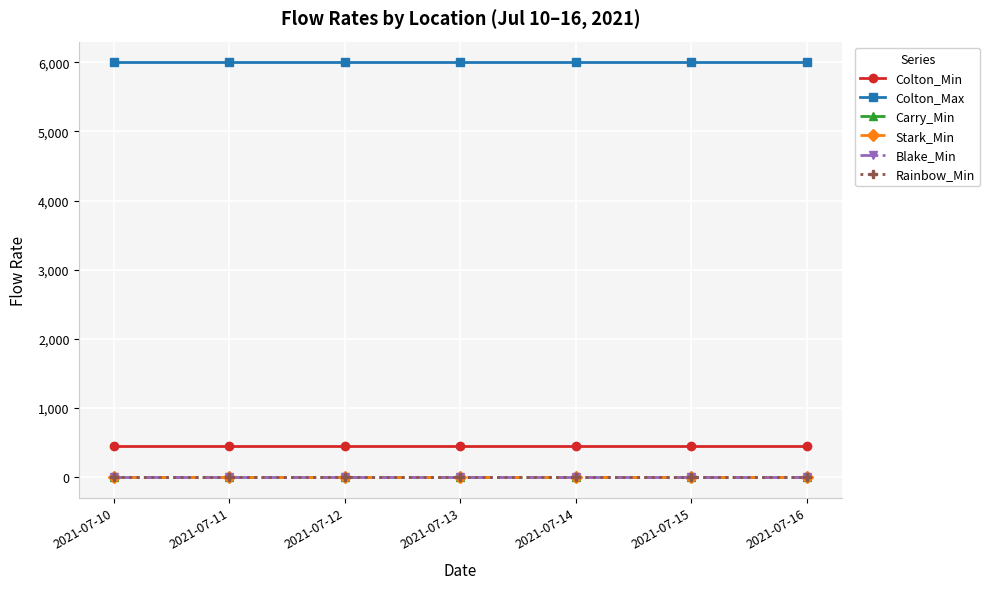

Between 2021-07-11 and 2021-07-16, which is larger?

2021-07-11